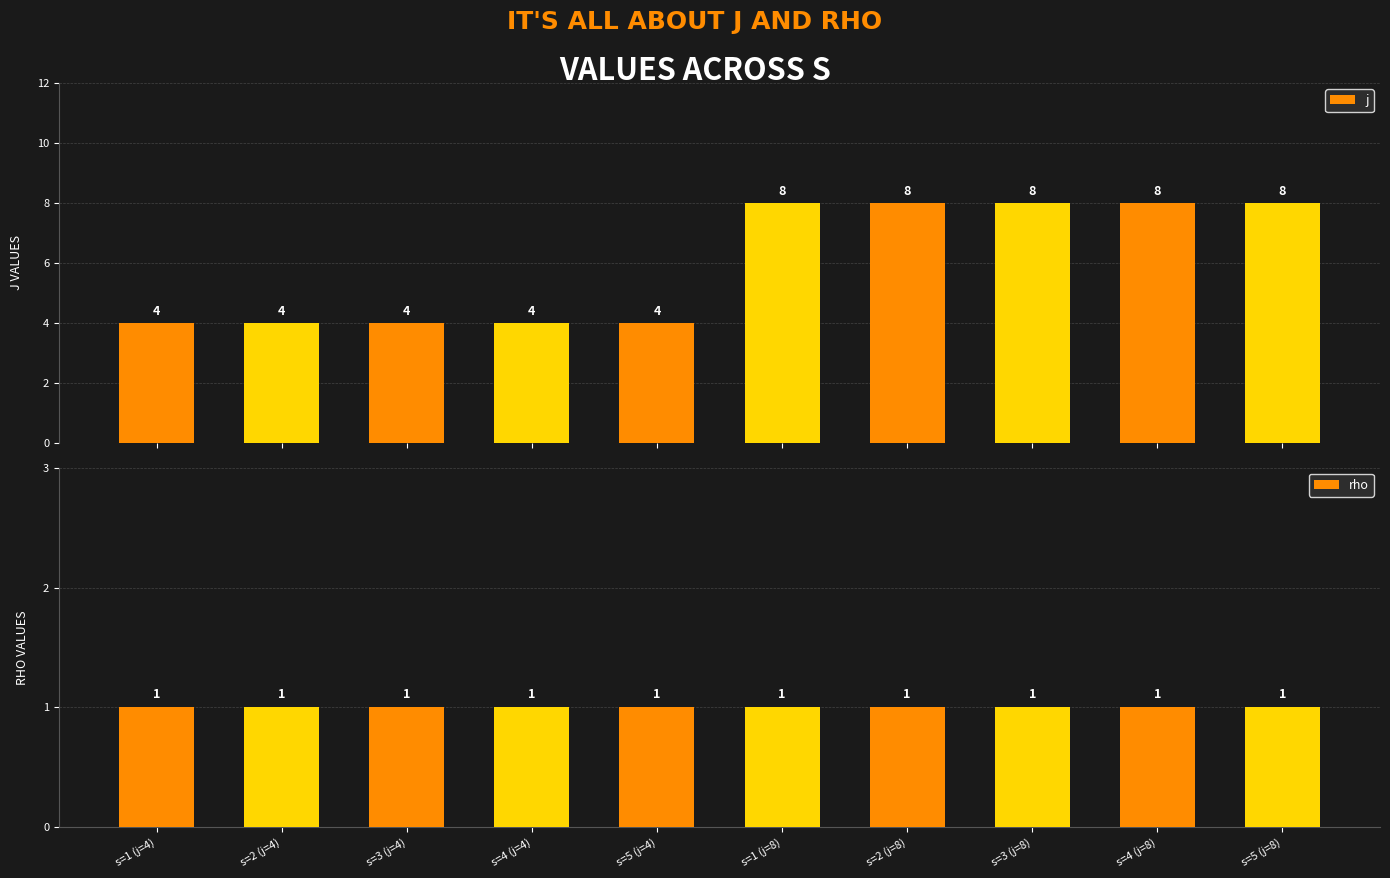

Which series has the largest total across all categories?

j